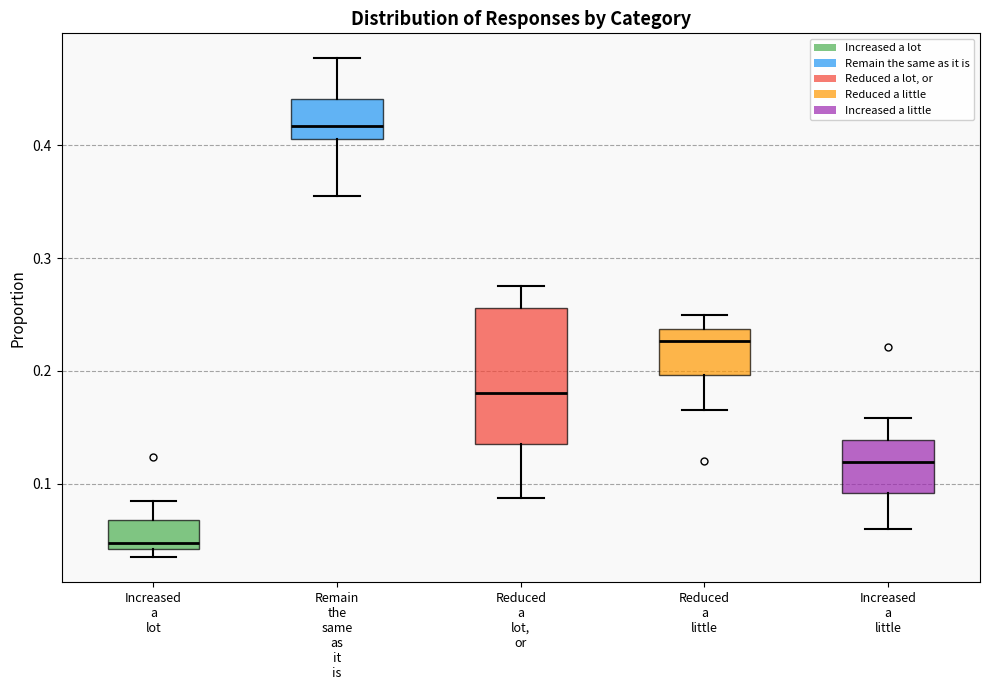

Reading left to right, transcribe this box plot: for each box, give where its median line is, the range the box spans, and where its two whiskers end, as read against the y-axis. The values are not printed on the chart, so give them approximately, as read against the axis.

Increased a lot: median 0.05, box 0.04 to 0.07, whiskers 0.03 to 0.09
Remain the same as it is: median 0.42, box 0.41 to 0.44, whiskers 0.35 to 0.48
Reduced a lot, or: median 0.18, box 0.14 to 0.26, whiskers 0.09 to 0.28
Reduced a little: median 0.23, box 0.20 to 0.24, whiskers 0.17 to 0.25
Increased a little: median 0.12, box 0.09 to 0.14, whiskers 0.06 to 0.16